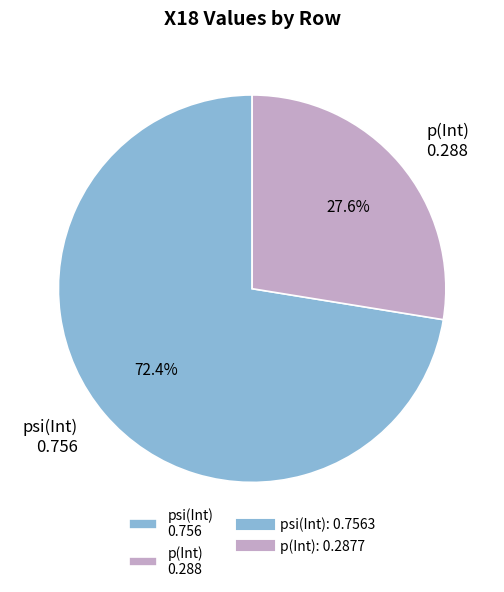

How much of the chart is everything except p(Int)?

72.4%